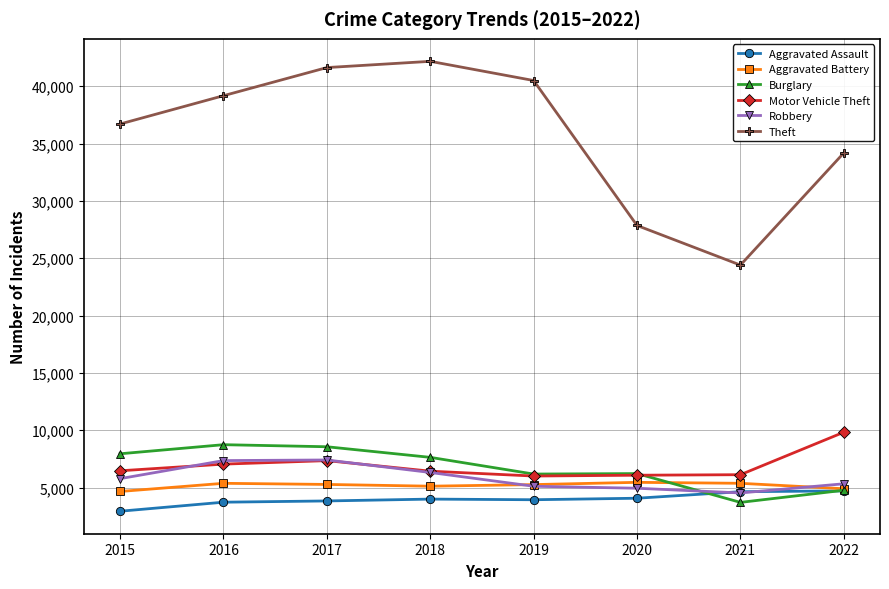

How many data points in Aggravated Assault are less than 3994?

4